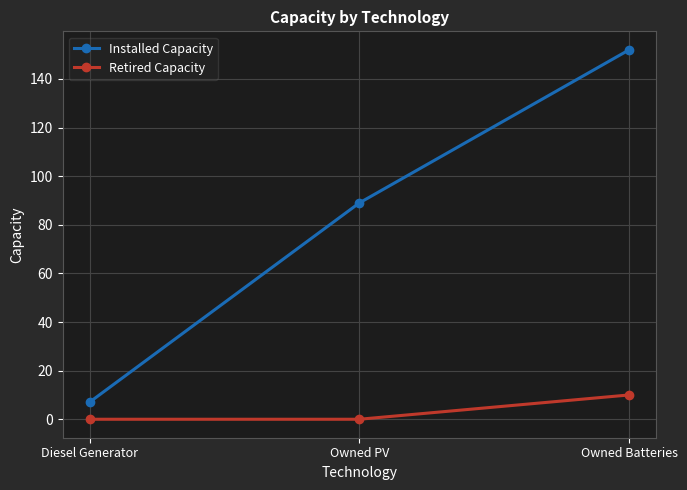

Between Diesel Generator and Owned PV, which series saw the biggest shift?

Installed Capacity